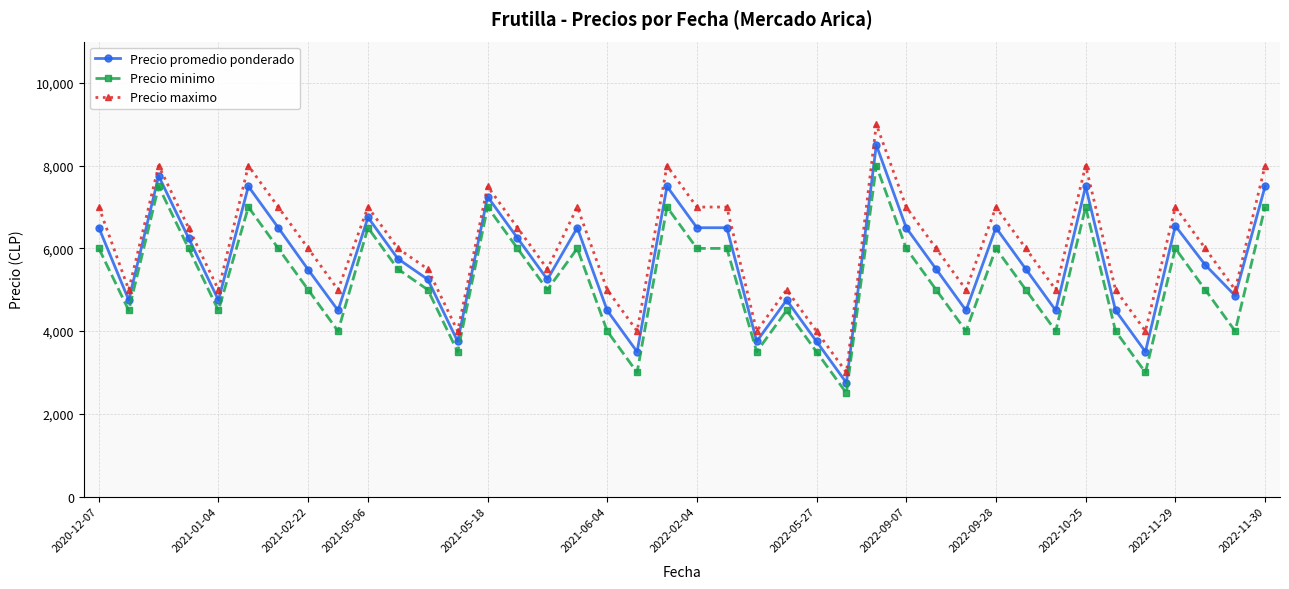

List the series in order of their peak value, lowest first.

Precio minimo, Precio promedio ponderado, Precio maximo